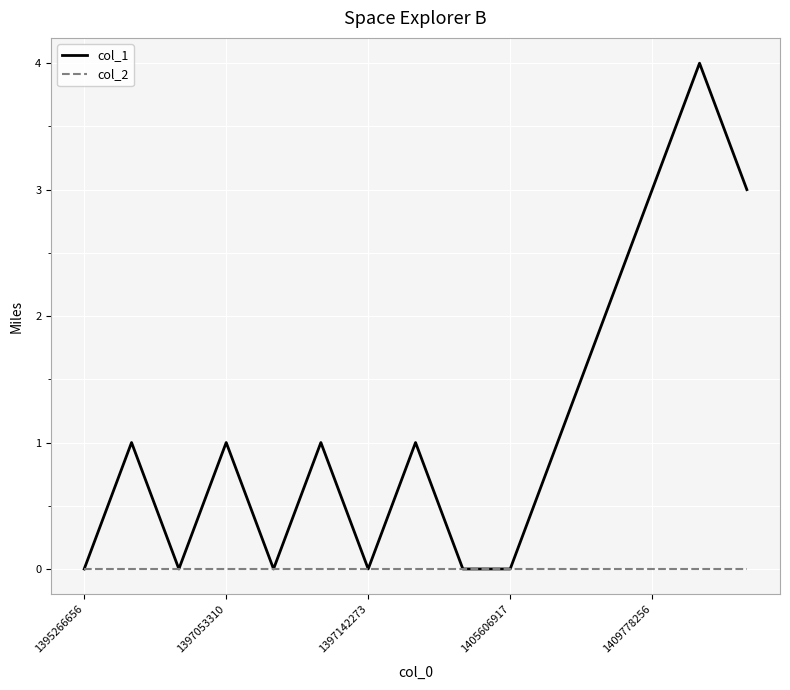

How many col_1 values are between 0 and 2?

12